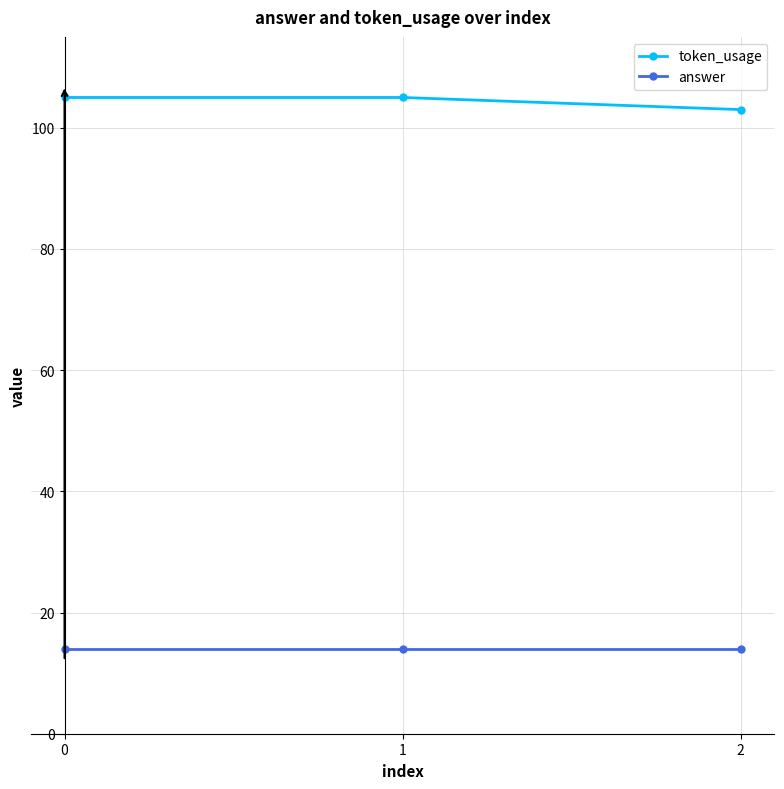

Rank the series at 1 from lowest to highest value.

answer, token_usage